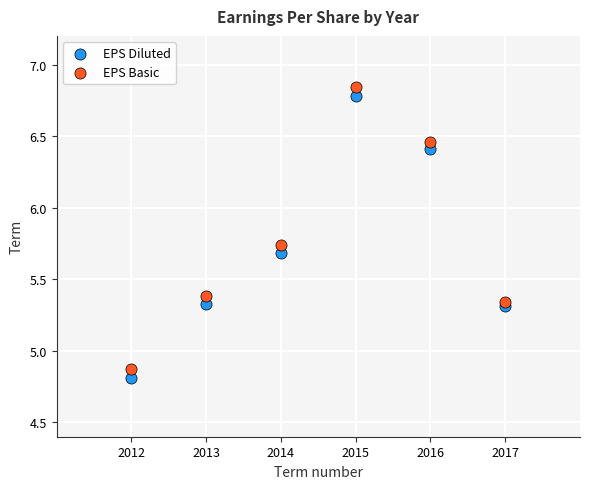

What is the X range (max minus min) for the scatter plot?

5.0